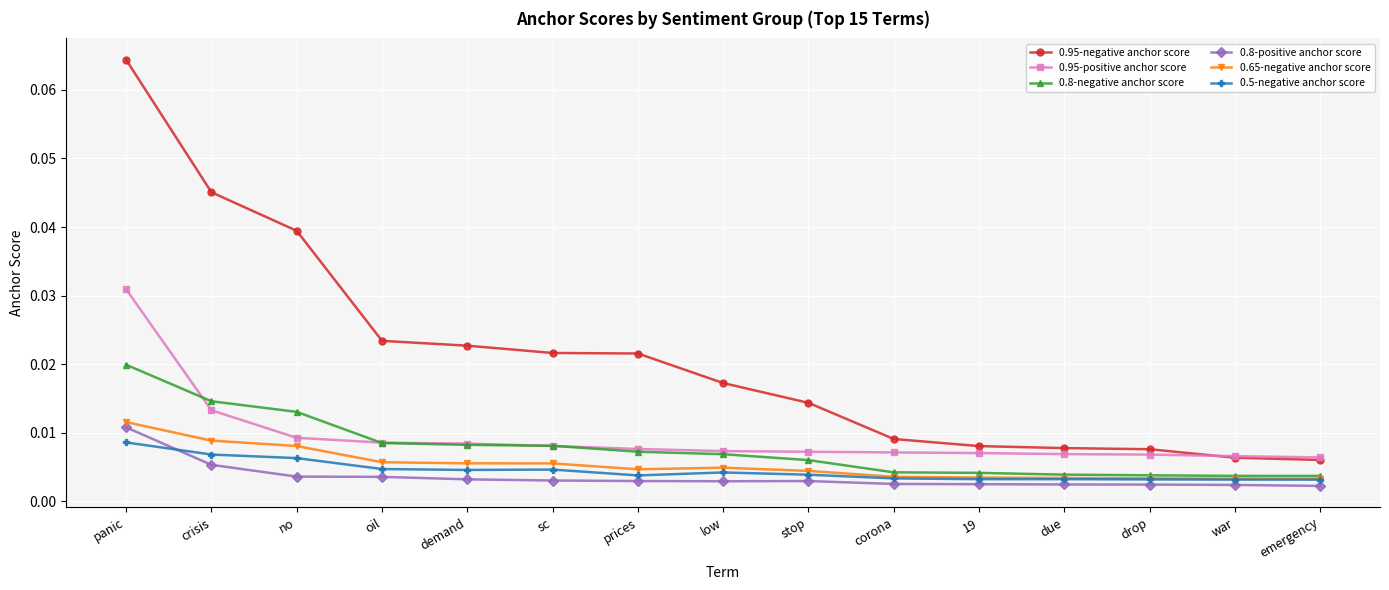

How many 0.65-negative anchor score values are between 0 and 1?

15